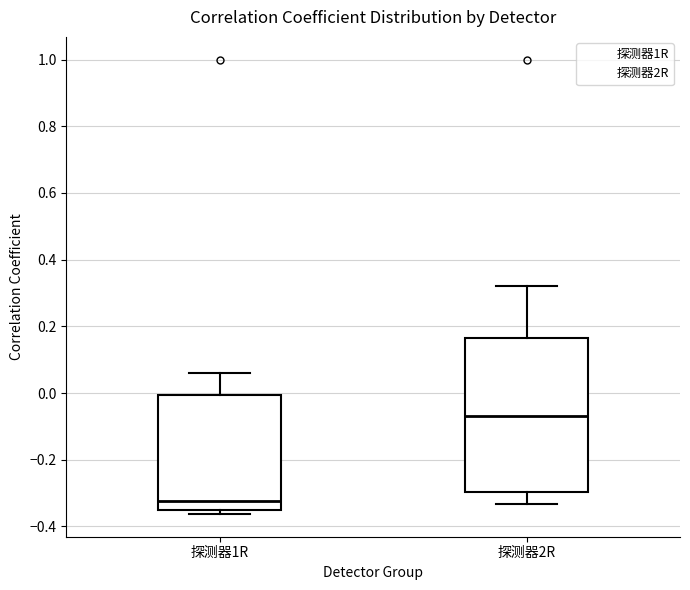

Which box has the lowest median line?

探测器1R